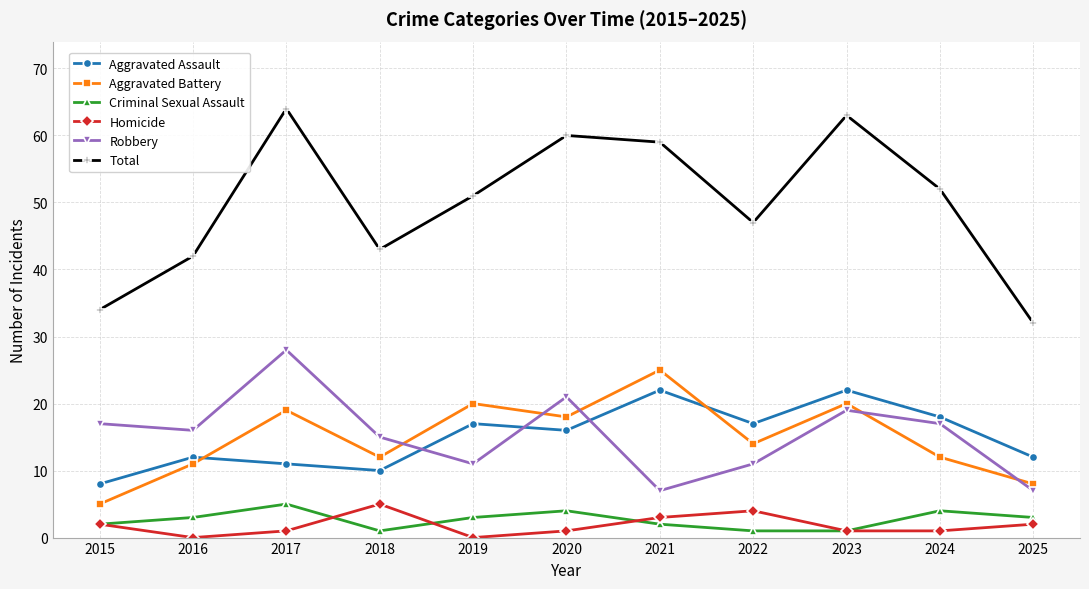

How many categories are shown in the chart?

11